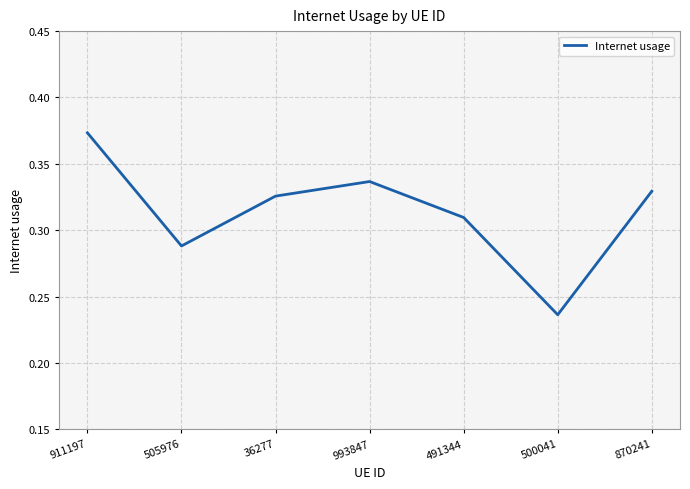

What position from the left is 911197?

1